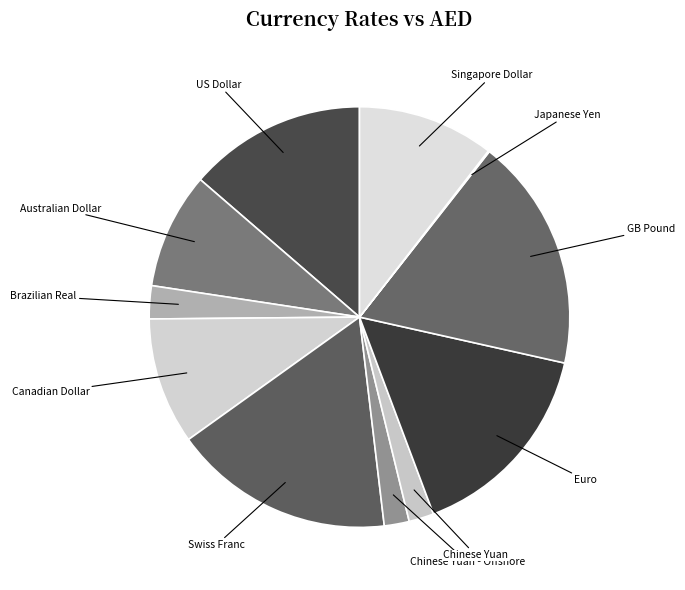

Between Canadian Dollar and Australian Dollar, which is larger?

Canadian Dollar